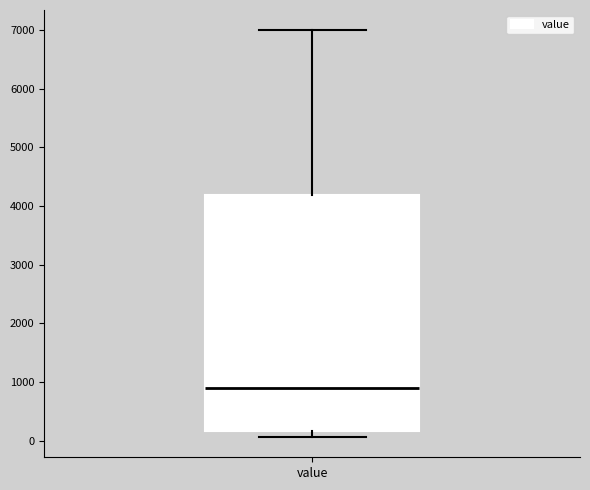

Where does the upper whisker of the box for value end on the y-axis? The values are not printed on the chart, so give them approximately, as read against the axis.

7000